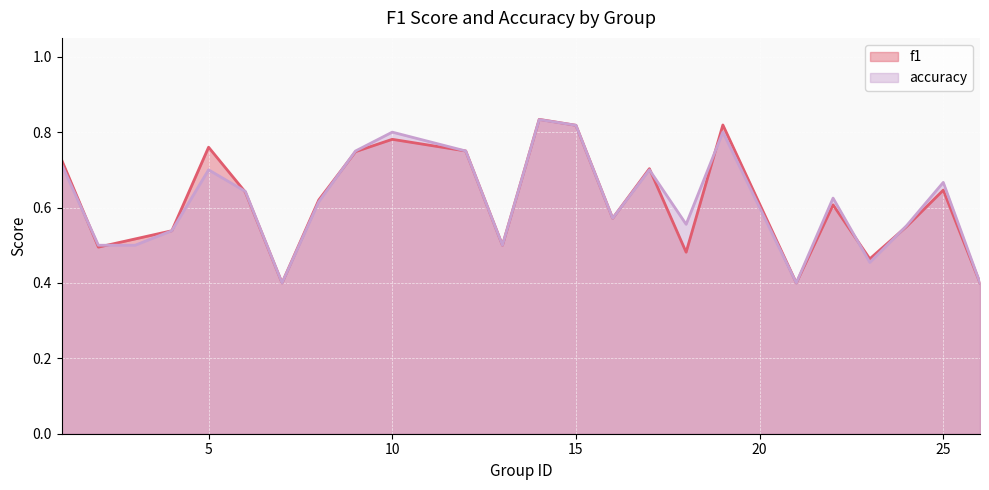

Which label corresponds to the largest value in the chart?

14